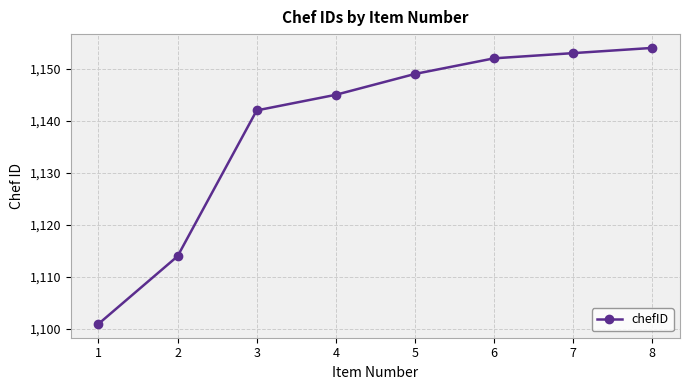

Count the number of data series in this chart.

1